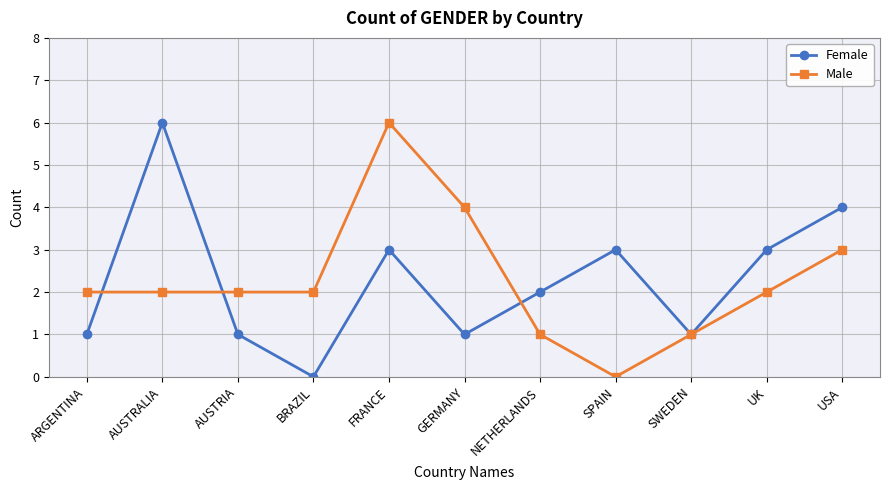

What is the difference between the highest and lowest values at SPAIN?

3